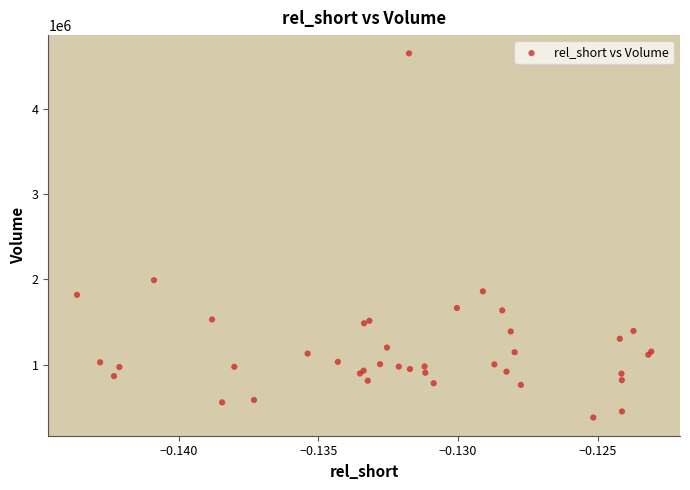

What Y value in the scatter plot is closest to 2514300?

1989200